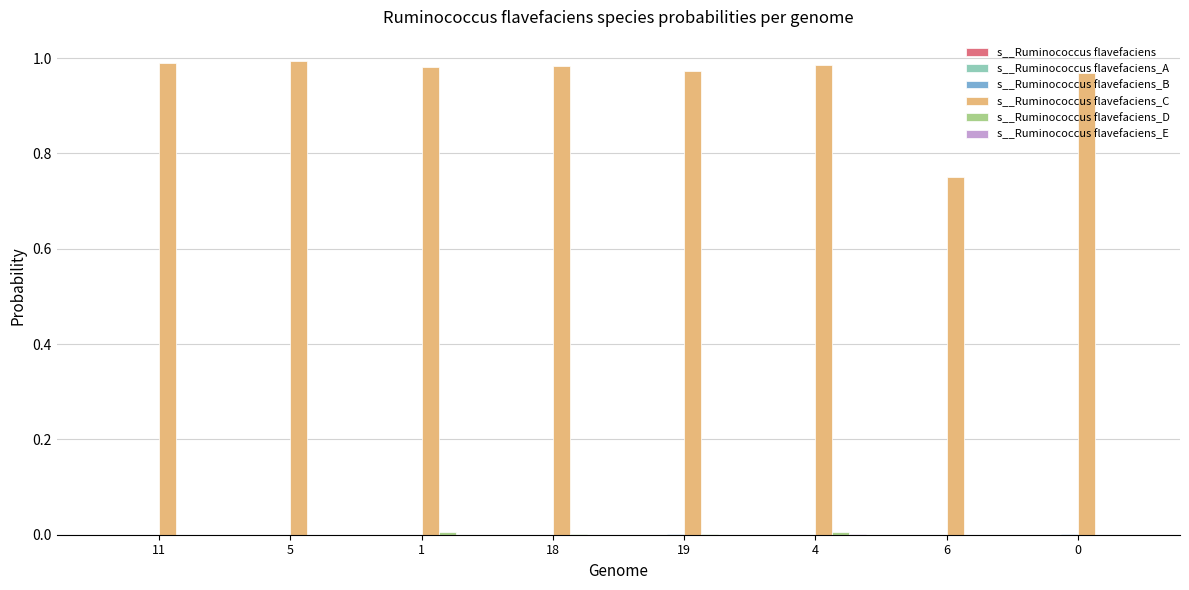

How many groups of bars are there?

8